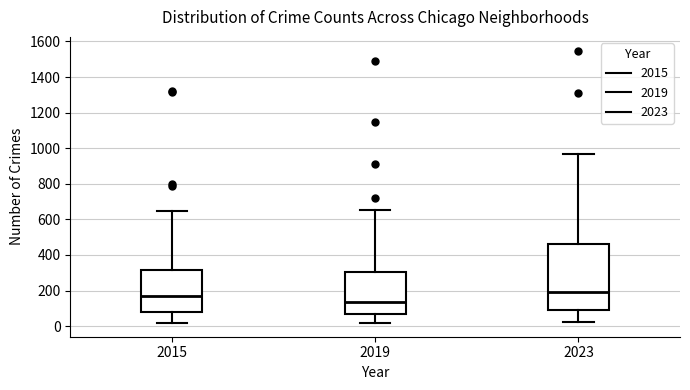

Reading left to right, read every box against the y-axis: the position of its median line, the range the box covers, and the ends of its whiskers. The values are not printed on the chart, so give them approximately, as read against the axis.

2015: median 180, box 80 to 320, whiskers 20 to 640
2019: median 140, box 60 to 300, whiskers 20 to 660
2023: median 200, box 80 to 460, whiskers 20 to 960